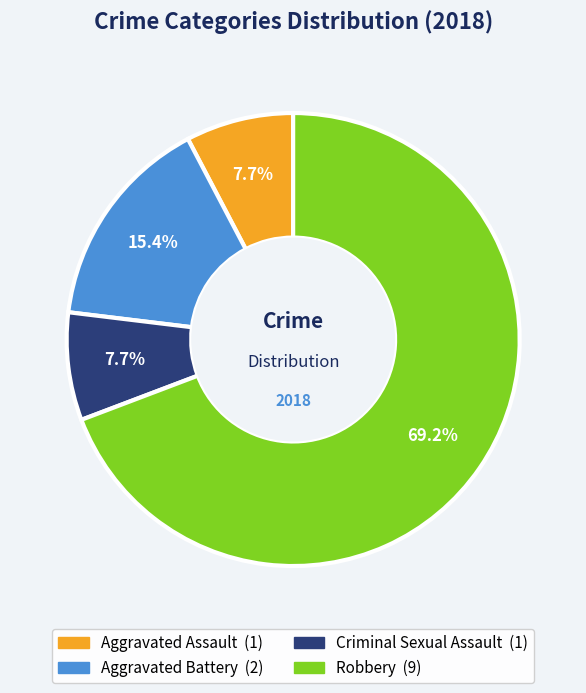

The Aggravated Assault slice represents 1% of the pie. True or false?

False